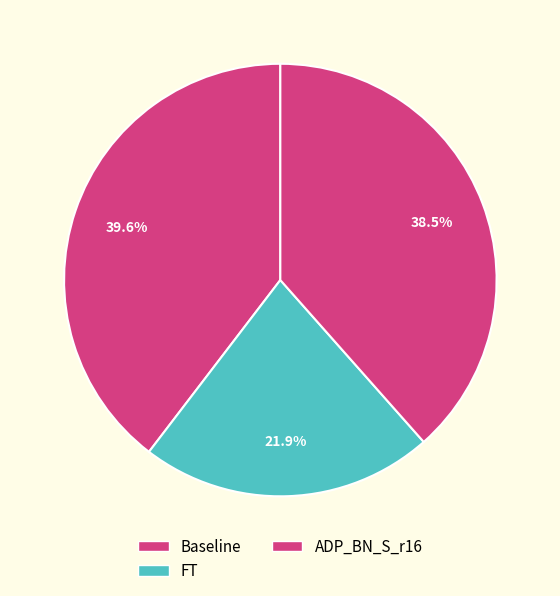

The ADP_BN_S_r16 slice represents 46% of the pie. True or false?

False